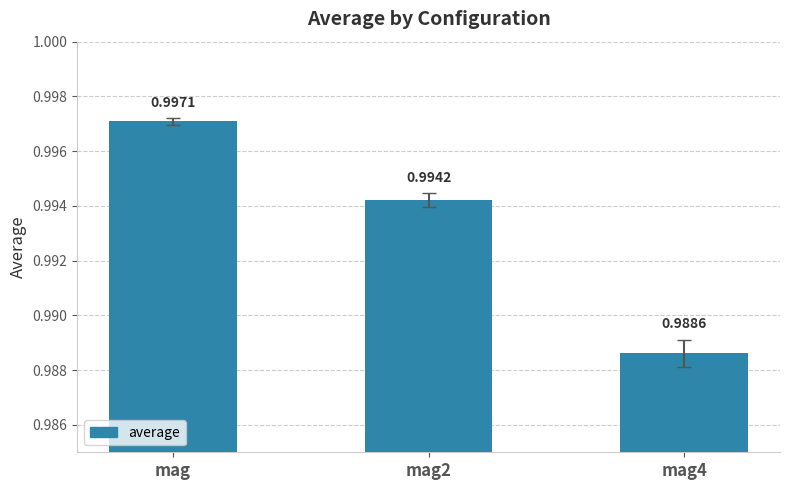

At which category does the chart reach its peak across all series?

mag